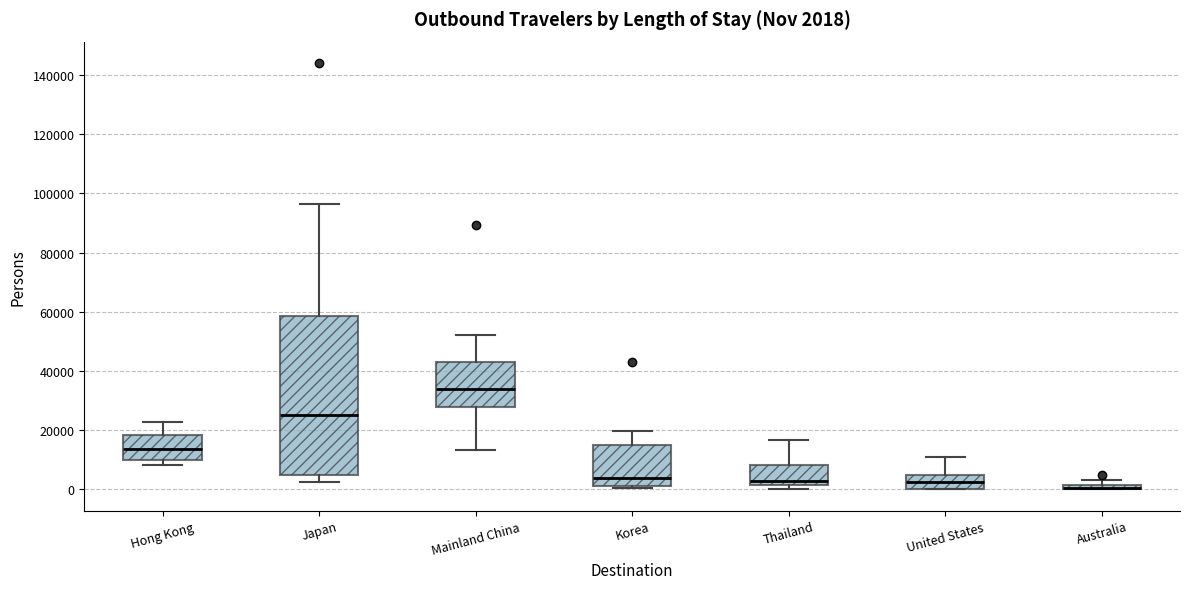

Comparing the boxes themselves (not the whiskers), which one is the tallest?

Japan